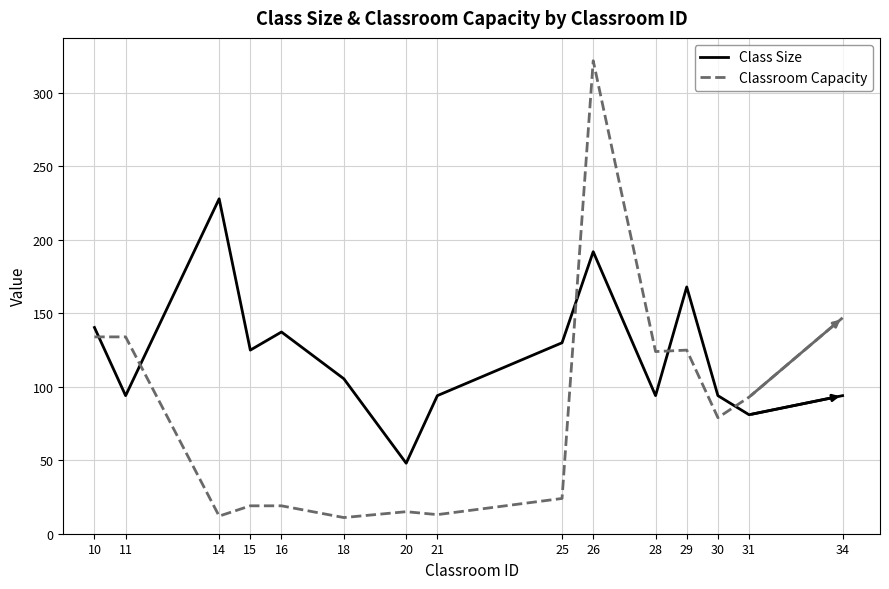

How many values in the Classroom Capacity series are below 79?

7